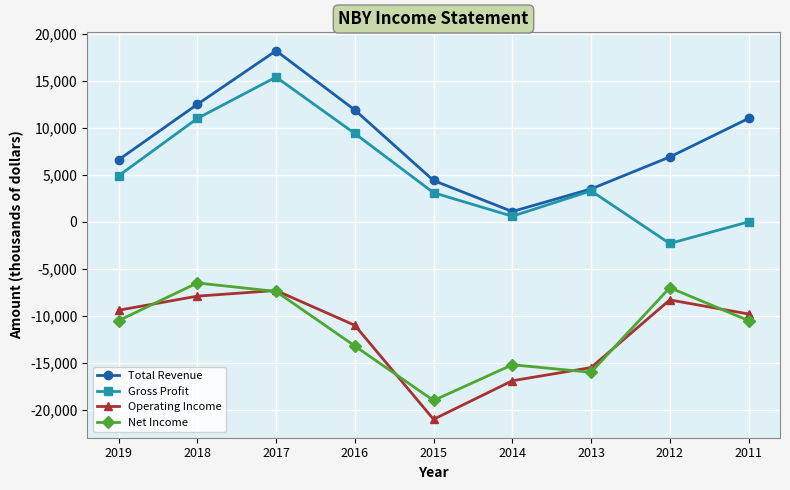

Does the chart have visible grid lines?

Yes